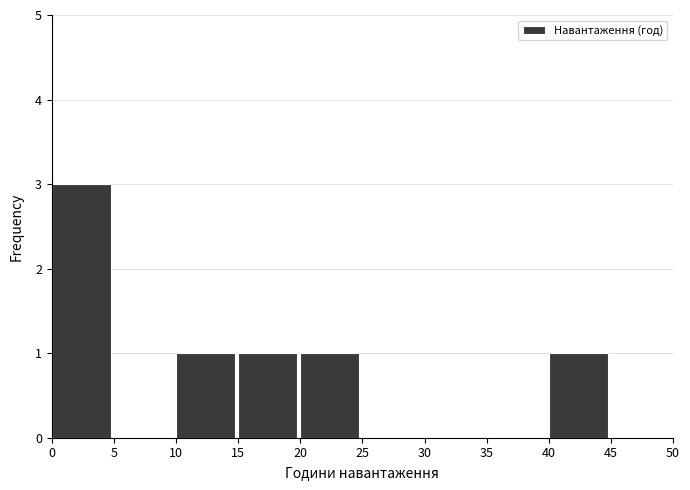

Which range on the x-axis has the tallest bar?

0 to 5